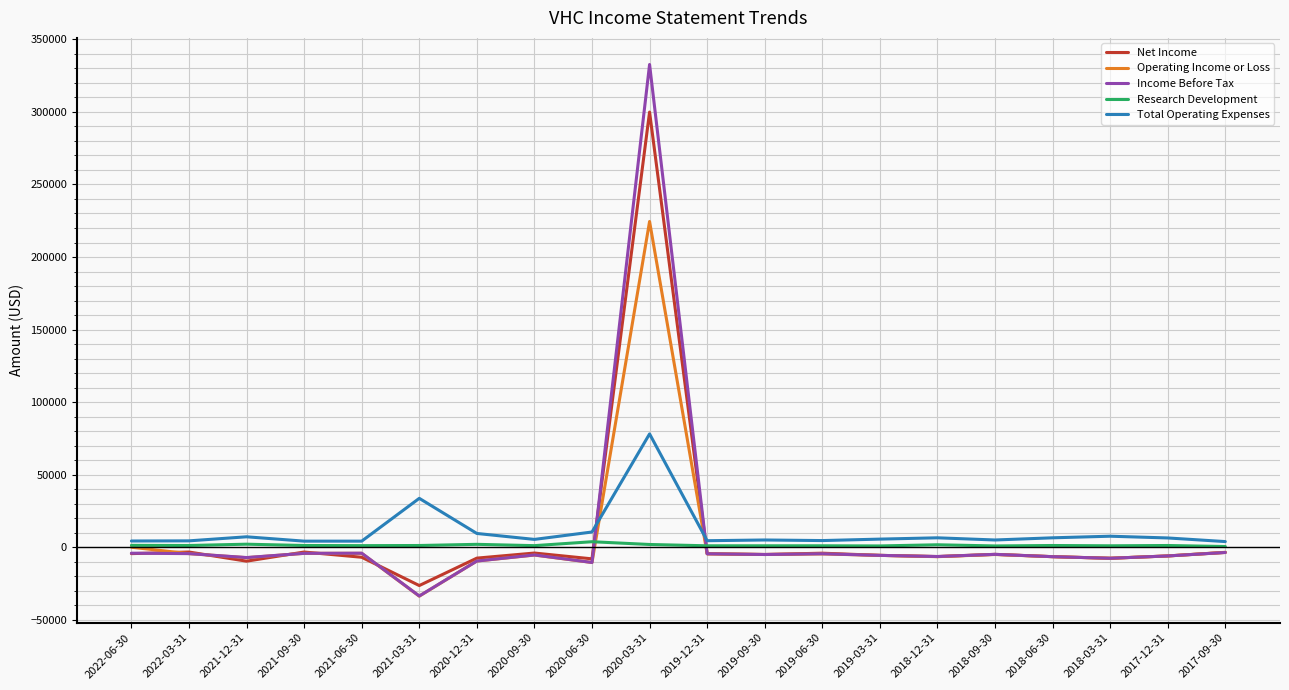

How many values in the Income Before Tax series exceed -5000?

9